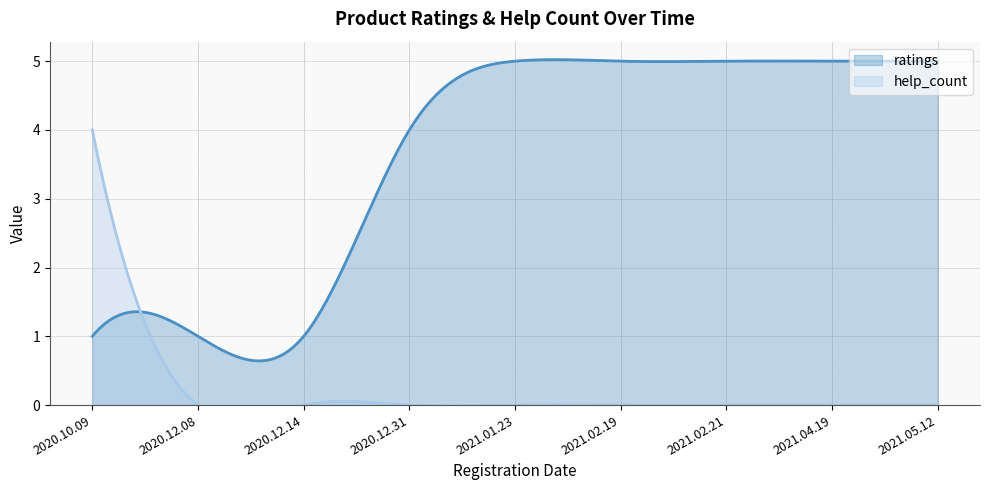

True or false: help_count has more than 0 interior local peaks.

False